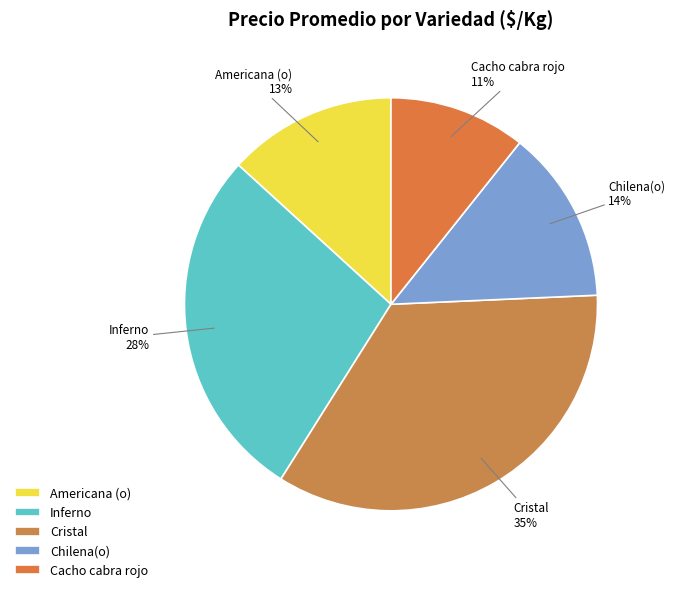

To the nearest percent, what is the difference between the Cacho cabra rojo and Cristal slice percentages?

24%